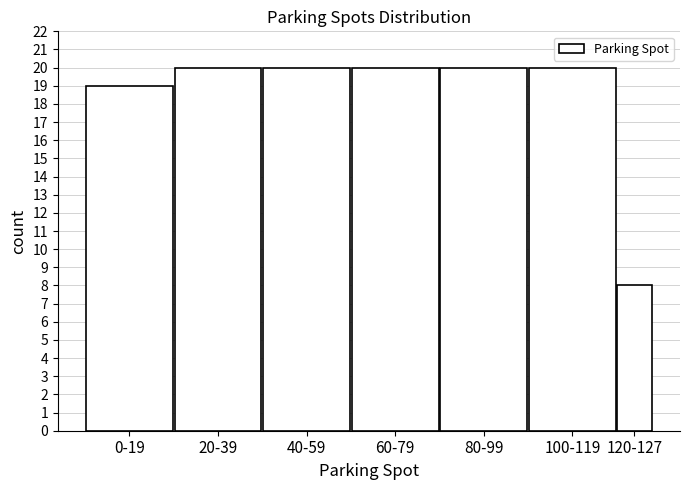

Reading left to right, transcribe all the data shown in this chart.

19	20	20	20	20	20	8